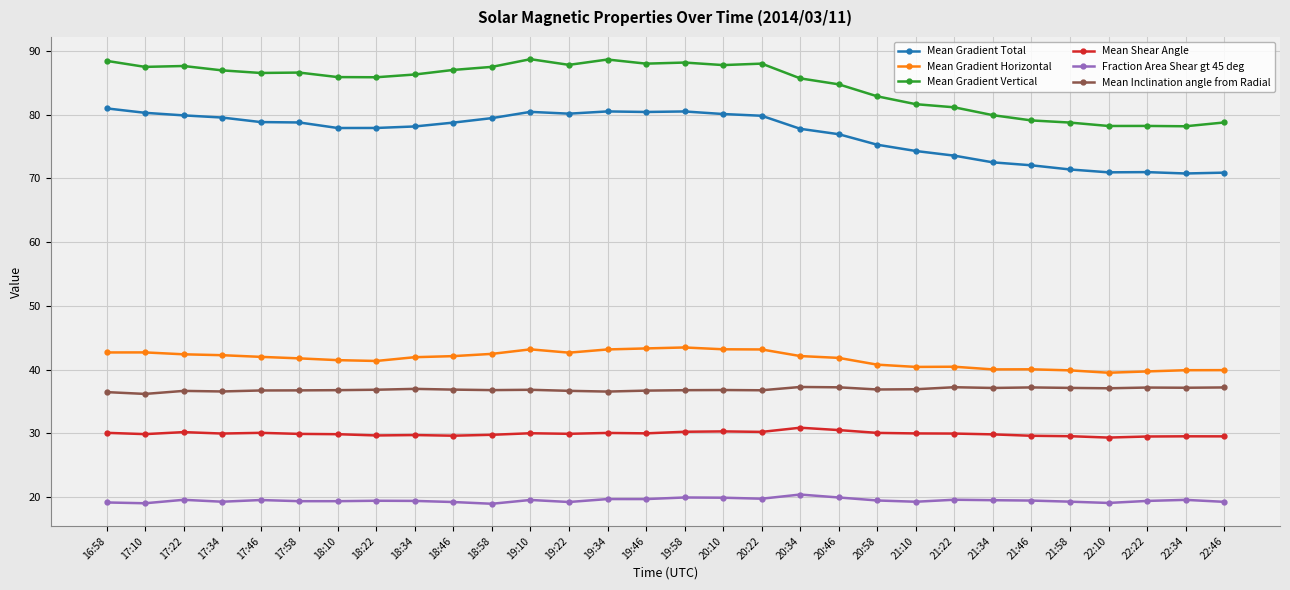

Which series has the largest total across all categories?

Mean Gradient Vertical